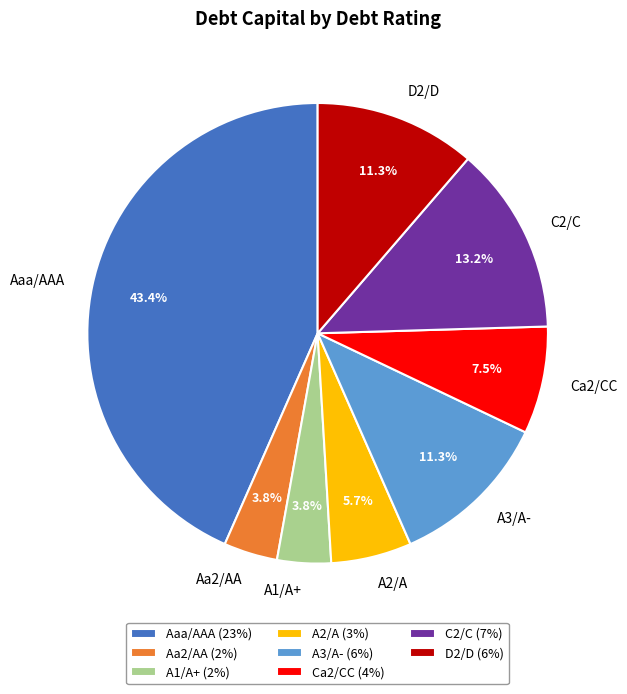

The A2/A slice represents 18% of the pie. True or false?

False